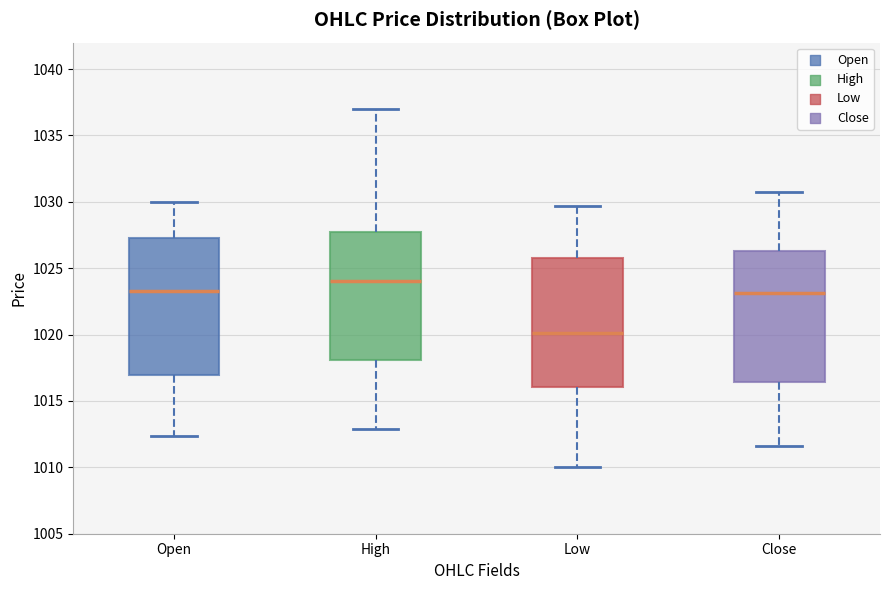

Reading left to right, read every box against the y-axis: the position of its median line, the range the box covers, and the ends of its whiskers. The values are not printed on the chart, so give them approximately, as read against the axis.

Open: median 1023.5, box 1017.0 to 1027.5, whiskers 1012.5 to 1030.0
High: median 1024.0, box 1018.0 to 1028.0, whiskers 1013.0 to 1037.0
Low: median 1020.0, box 1016.0 to 1025.5, whiskers 1010.0 to 1029.5
Close: median 1023.0, box 1016.5 to 1026.5, whiskers 1011.5 to 1031.0